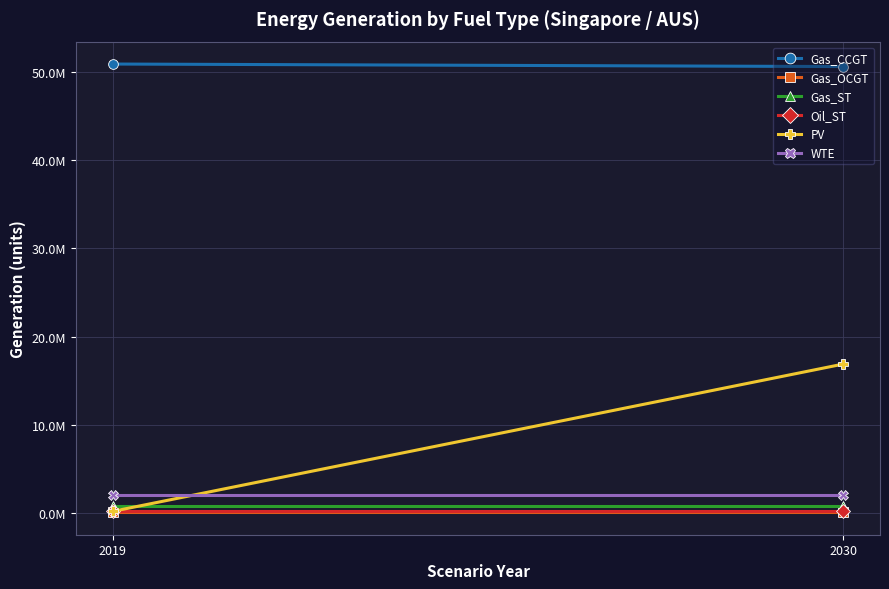

How many distinct data groups are displayed?

6